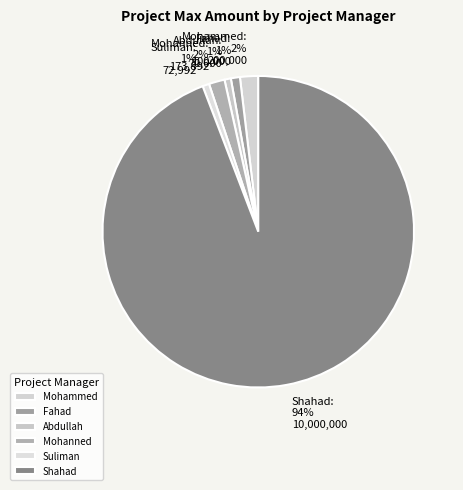

To the nearest percent, what portion does Fahad represent?

1%